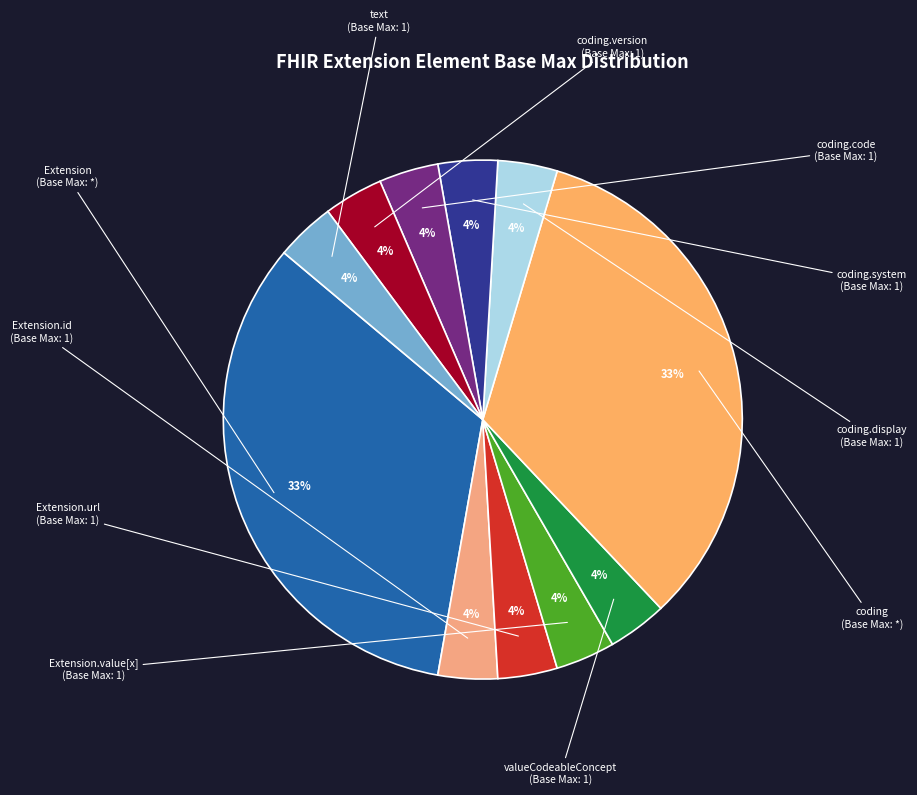

How many segments does this pie chart have?

11